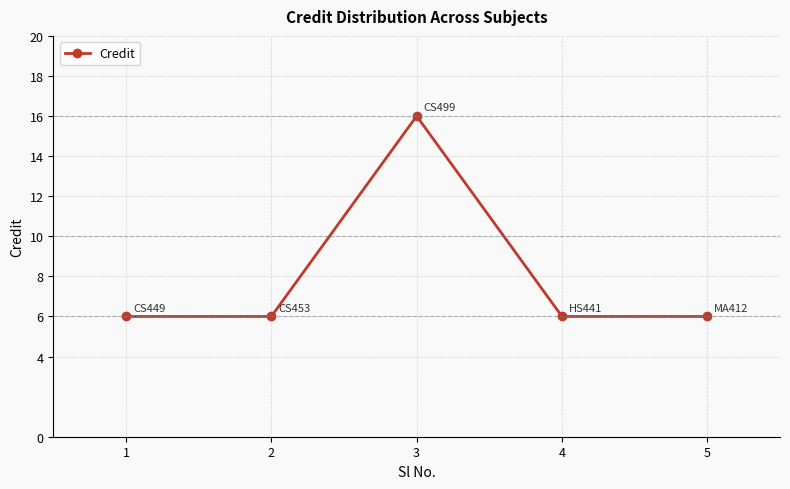

Reading left to right, list all the values displayed in this chart.

1=6	2=6	3=16	4=6	5=6